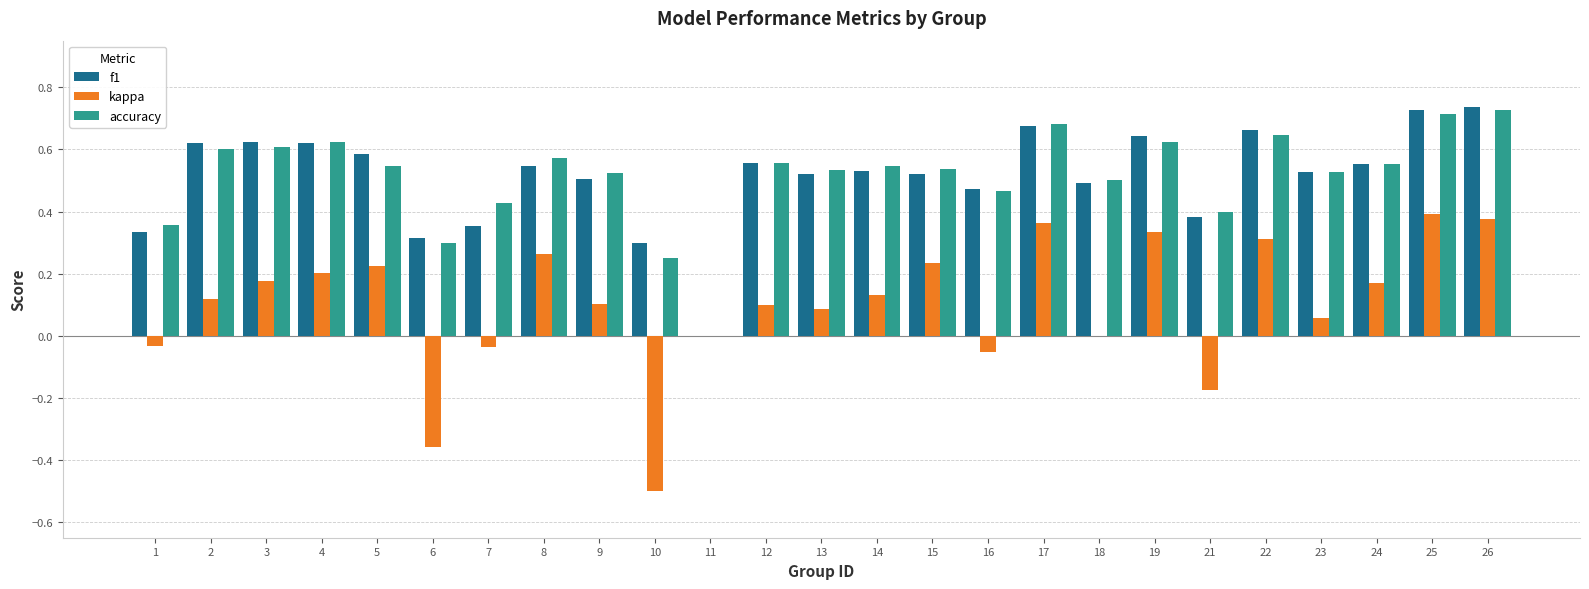

Count the number of data series in this chart.

3